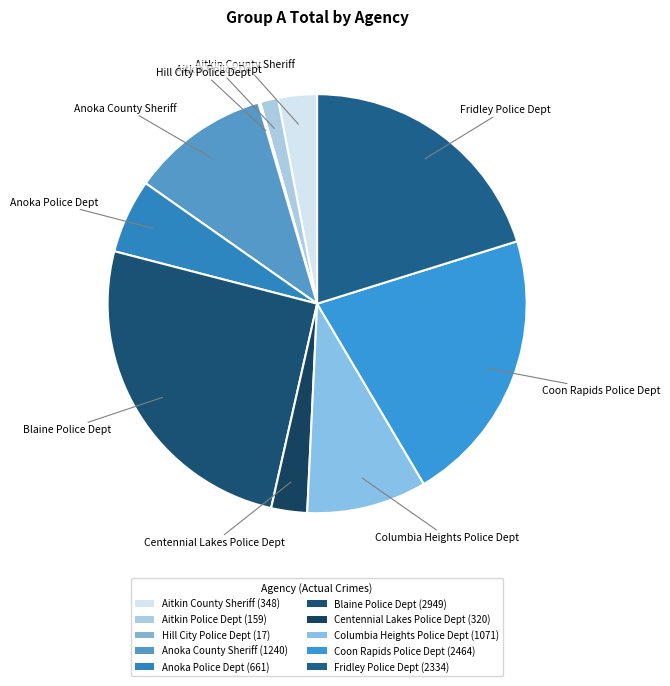

How many segments does this pie chart have?

10